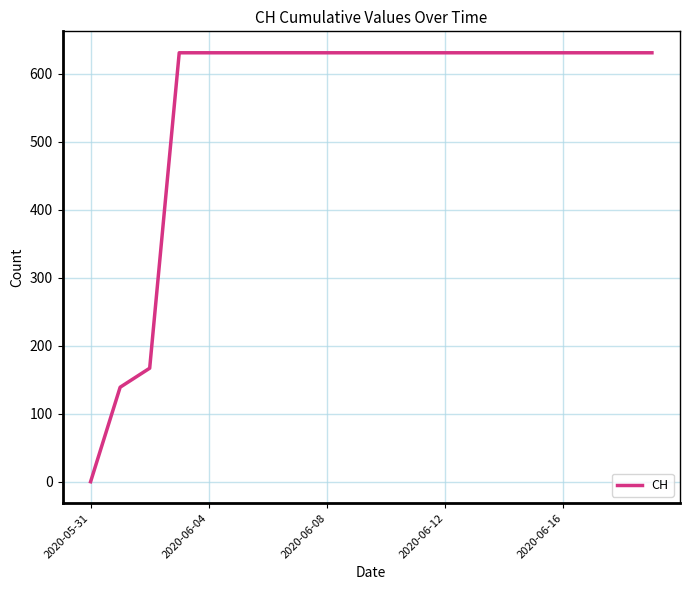

What is the difference between the maximum and minimum values?

631